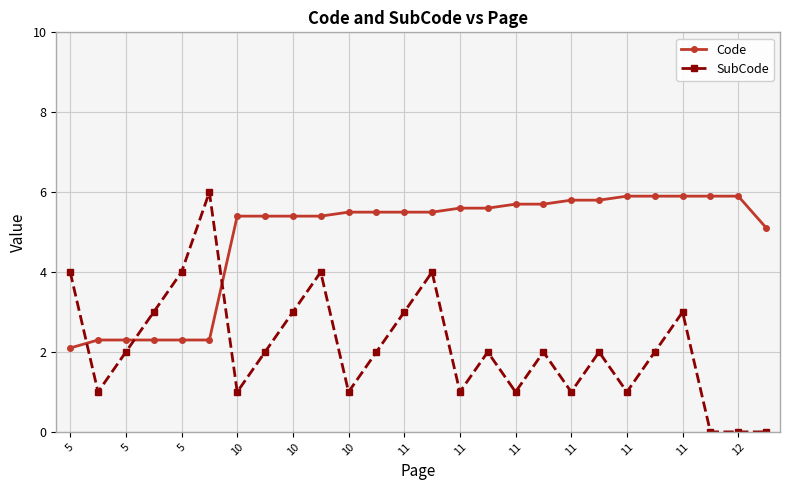

Which series has the widest spread of values?

SubCode